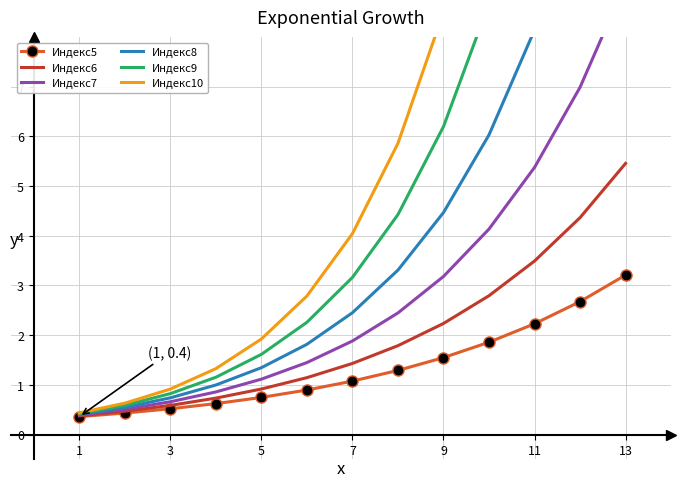

What is the maximum value for Индекс6?

5.5